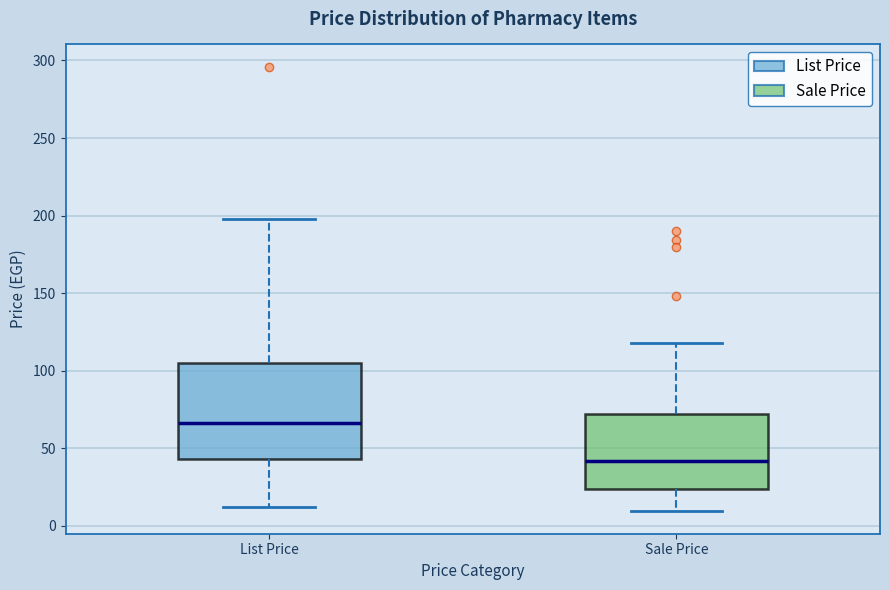

Reading left to right, transcribe this box plot: for each box, give where its median line is, the range the box spans, and where its two whiskers end, as read against the y-axis. The values are not printed on the chart, so give them approximately, as read against the axis.

List Price: median 65, box 45 to 105, whiskers 10 to 200
Sale Price: median 40, box 25 to 70, whiskers 10 to 120